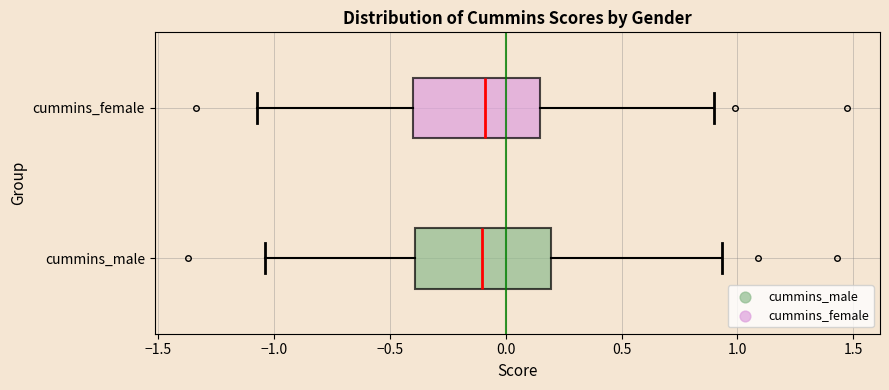

Where does the median line of the box for cummins_female sit on the x-axis? The values are not printed on the chart, so give them approximately, as read against the axis.

-0.10